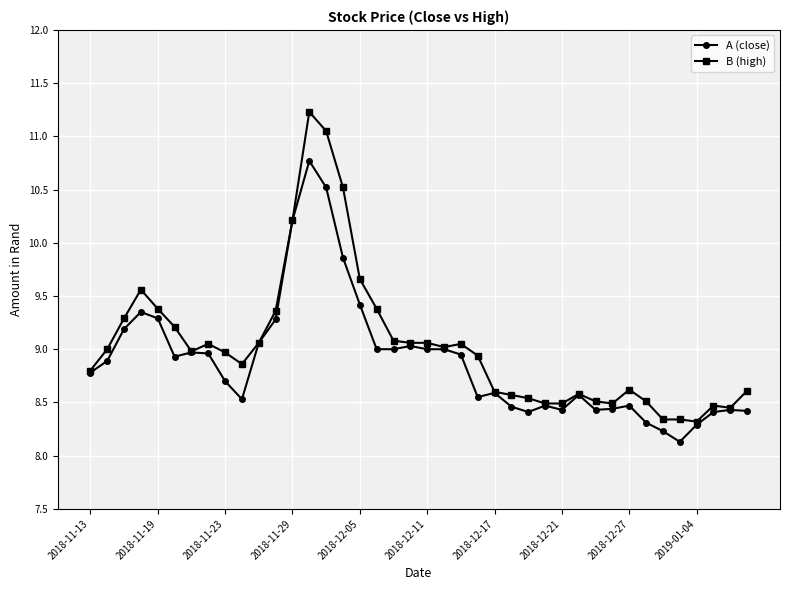

What is the maximum value shown in the chart?

11.2